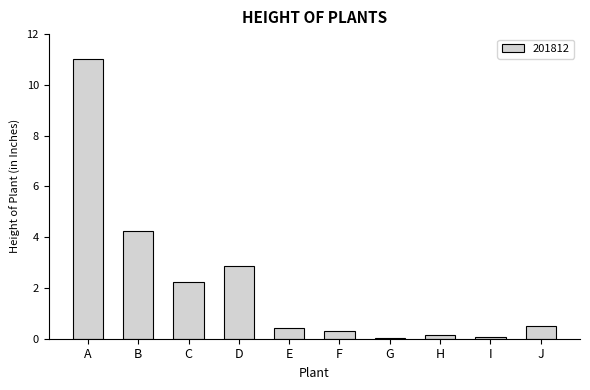

What is the value of the 5th bar from the left?

0.4